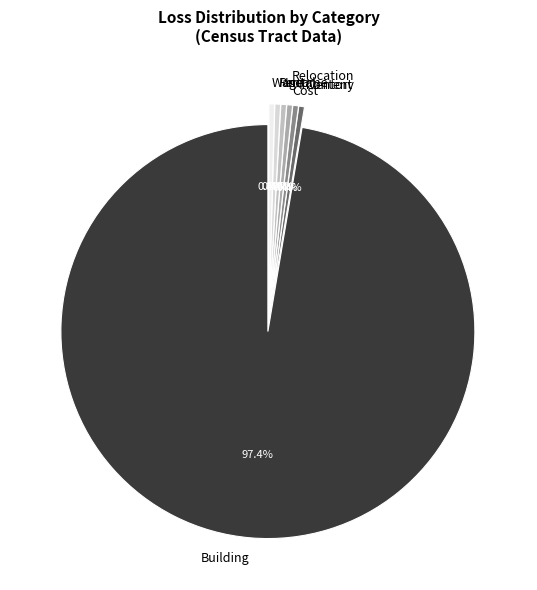

How many segments does this pie chart have?

7